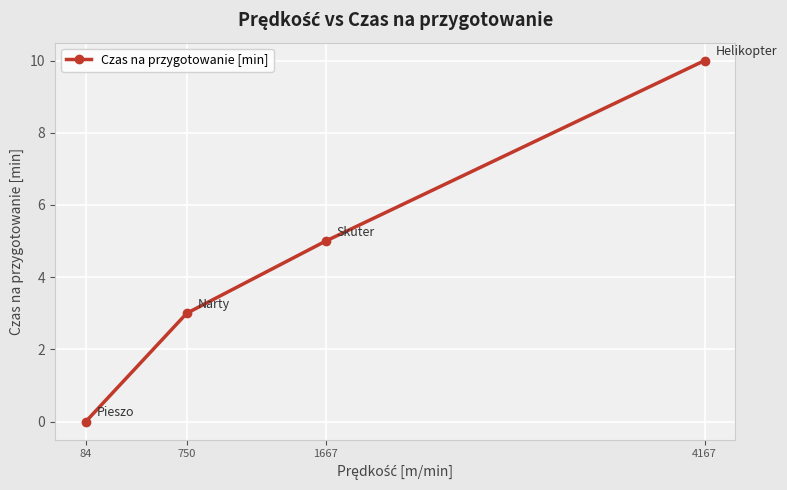

What is the ratio of the value at 750 to the value at 4167?

0.3